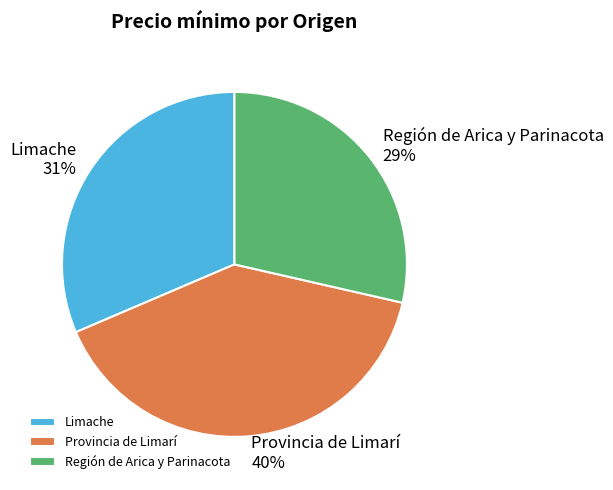

Which slice is the largest?

Provincia de Limarí